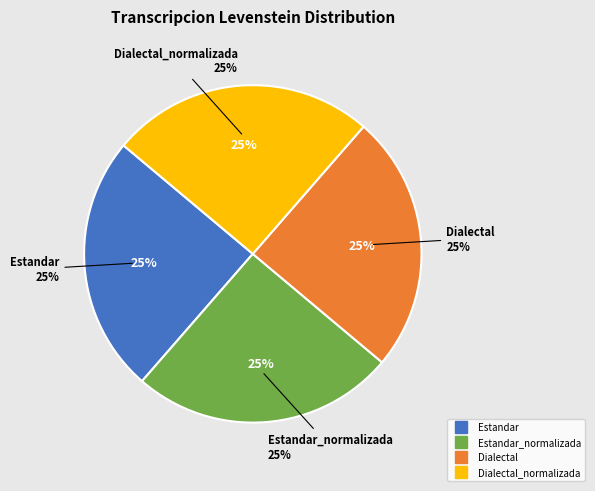

Count the number of slices in the pie.

4